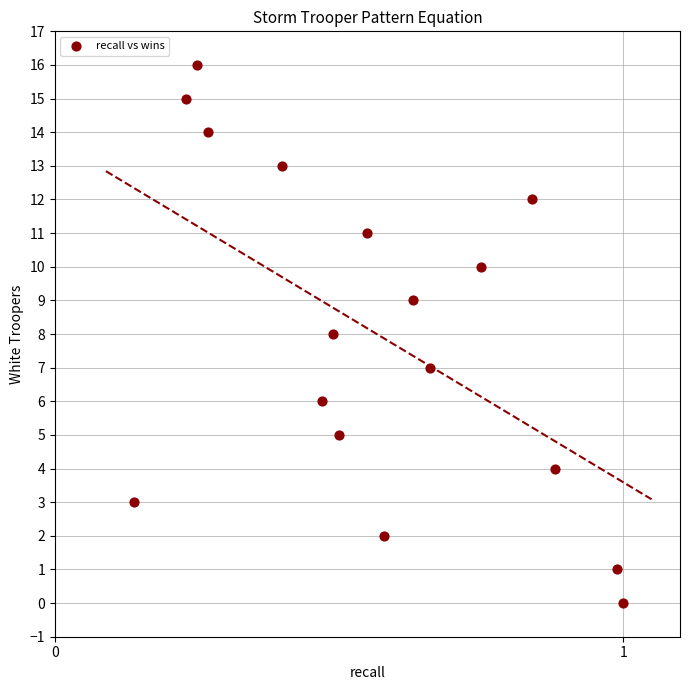

What is the range of Y values (max minus min)?

16